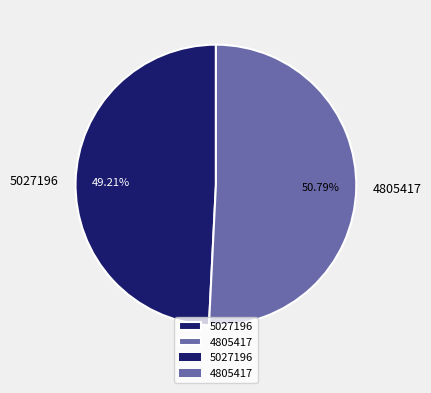

Does 4805417 represent more than half of the total?

Yes